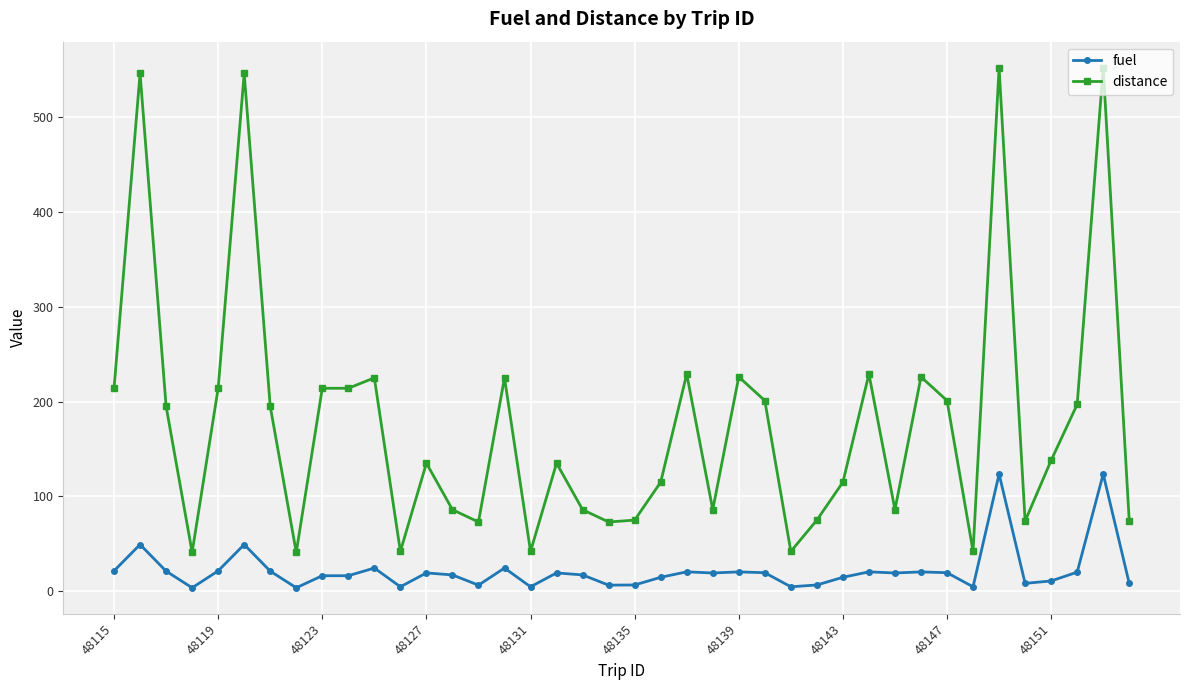

List the series in order of their overall mean, lowest first.

fuel, distance